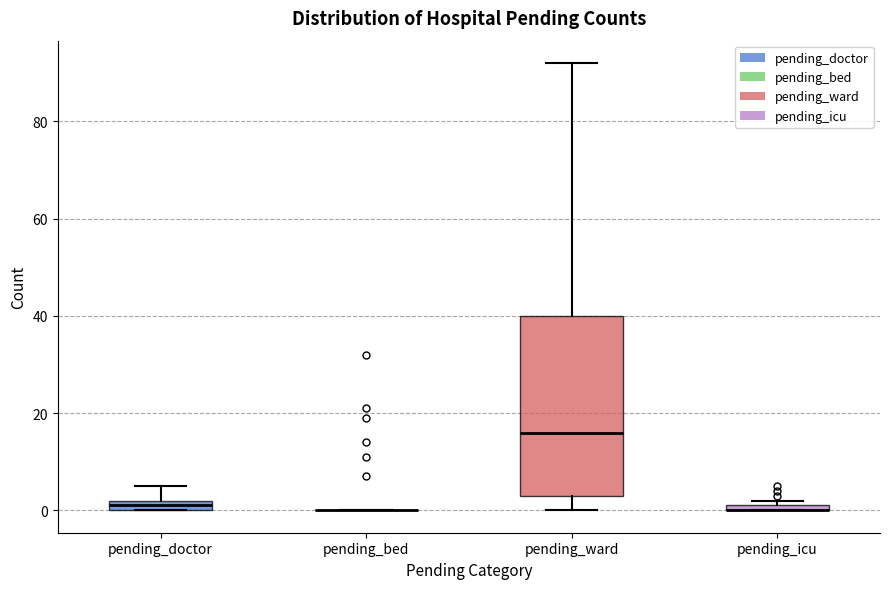

Where does the upper whisker of the box for pending_doctor end on the y-axis? The values are not printed on the chart, so give them approximately, as read against the axis.

6